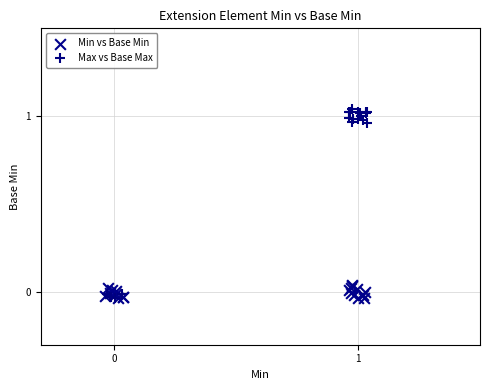

Which series reaches the maximum Y coordinate?

Max vs Base Max